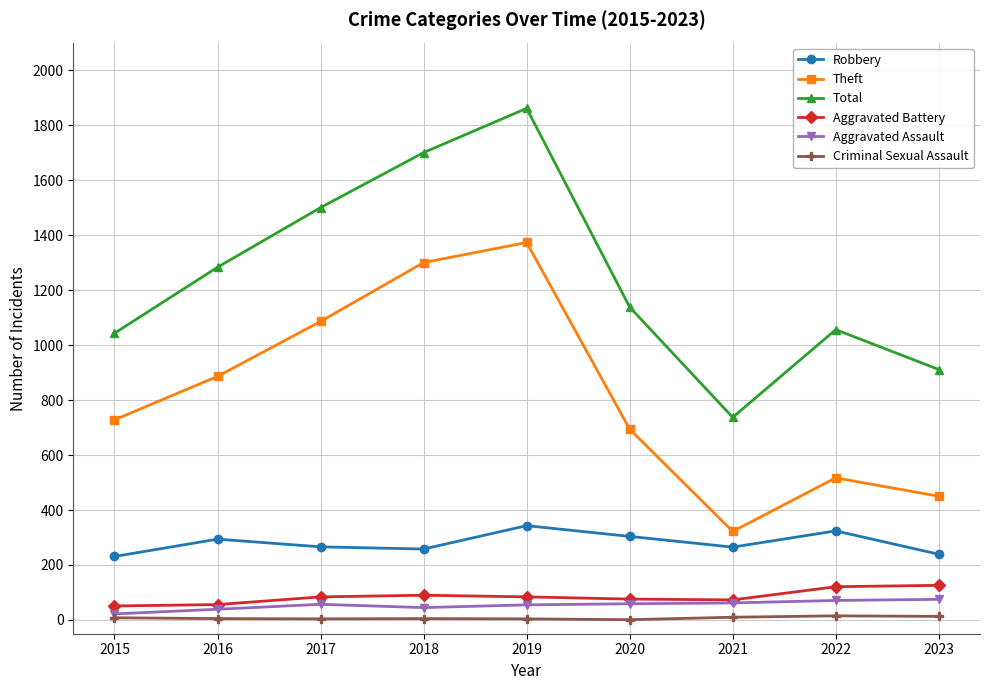

In Aggravated Assault, how many points are higher than both neighbors (excluding endpoints)?

1